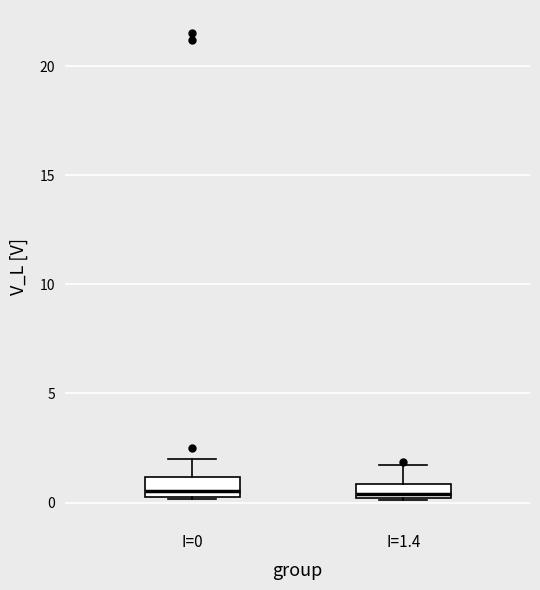

Where is the lower edge of the box for I=0 on the y-axis? The values are not printed on the chart, so give them approximately, as read against the axis.

0.5